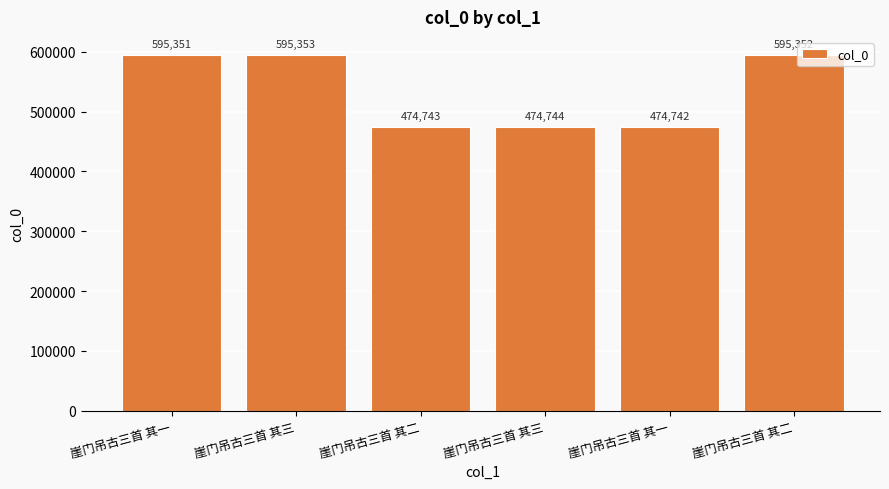

Which label corresponds to the smallest value in the chart?

崖门吊古三首 其一